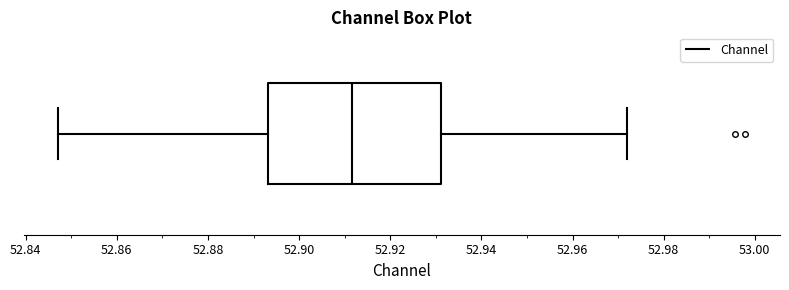

Where does the left whisker of the box end on the x-axis? The values are not printed on the chart, so give them approximately, as read against the axis.

52.848